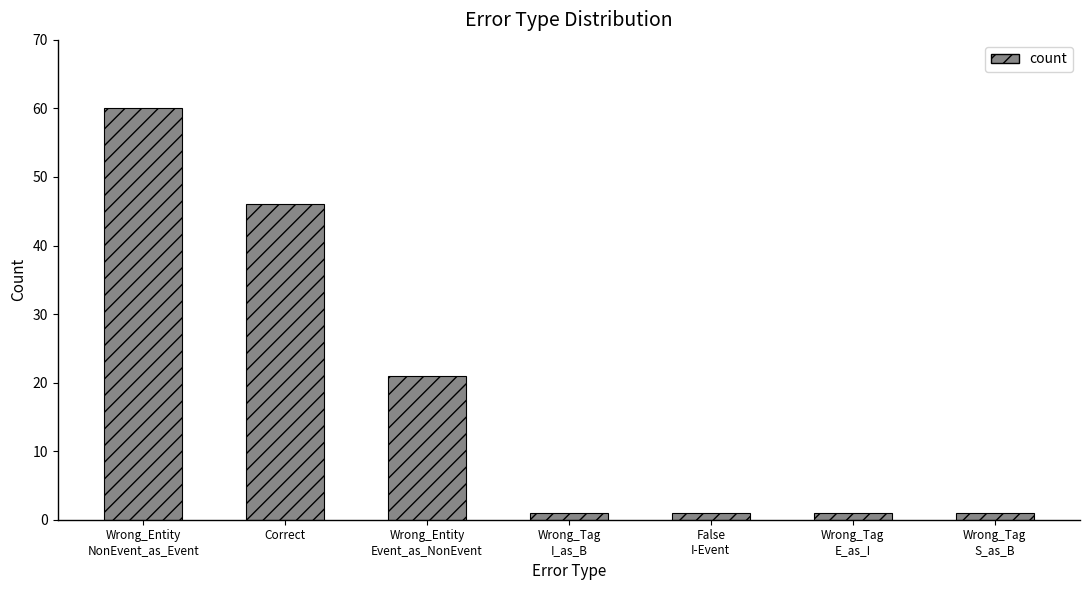

How many series are shown in this chart?

1